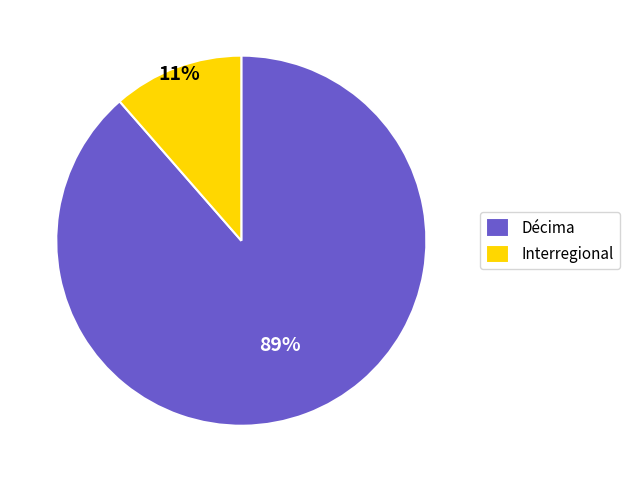

To the nearest percent, what portion does Décima represent?

89%